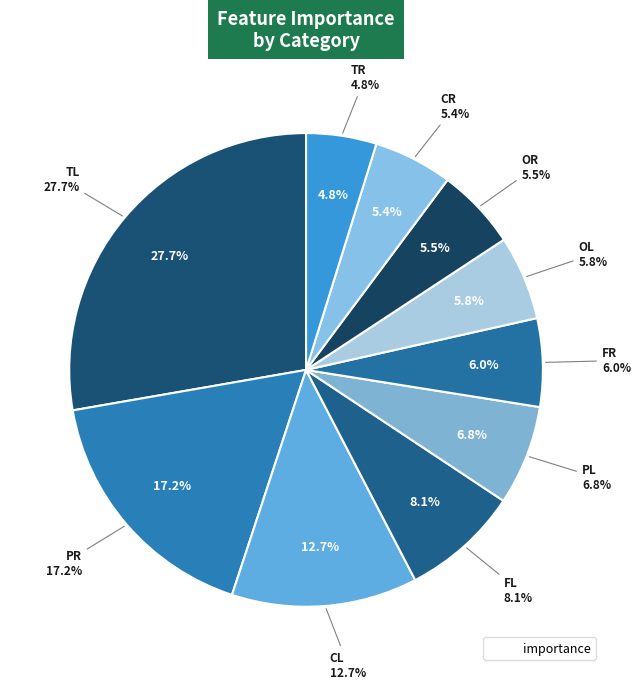

What is the largest slice in the pie chart?

TL